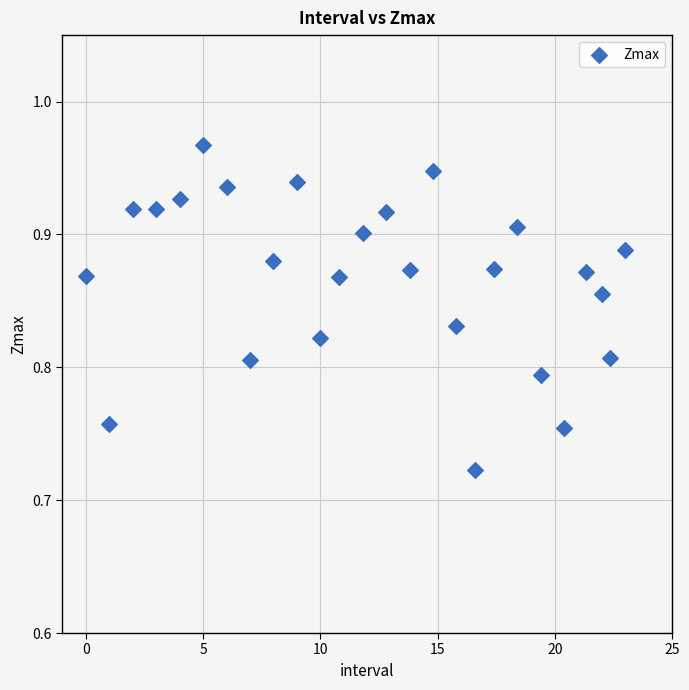

What is the range of X values (max minus min)?

23.0